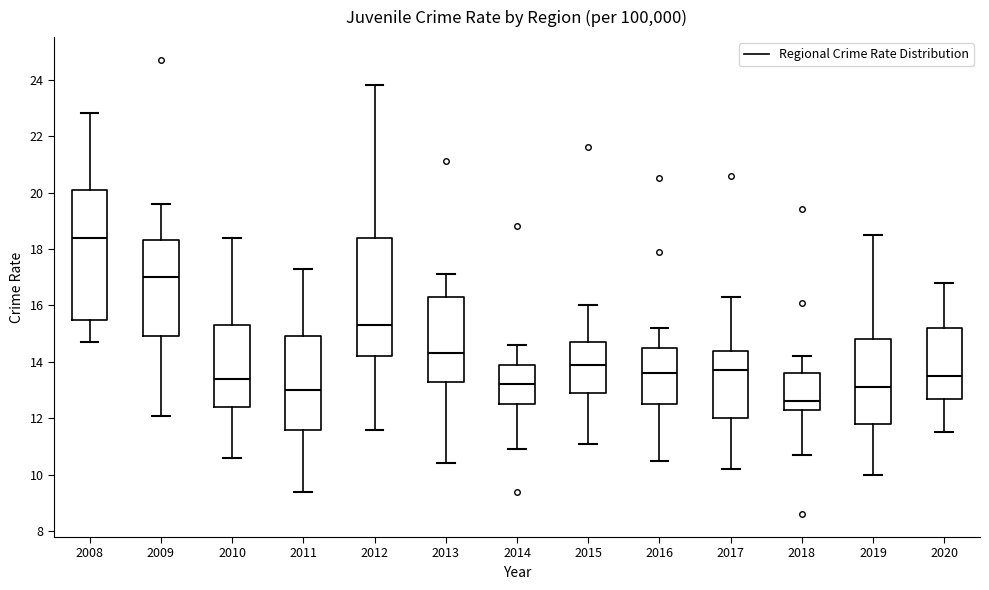

Comparing the boxes themselves (not the whiskers), which one is the tallest?

2008